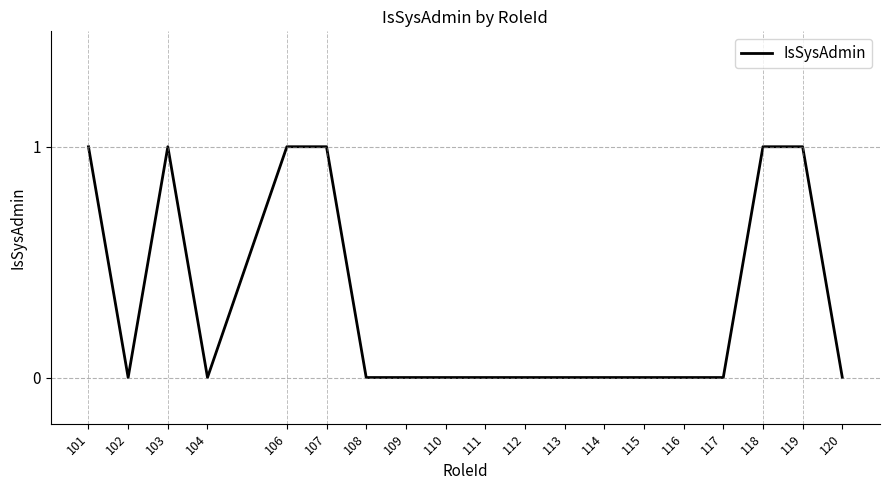

What is the change in value from 102 to 119?

+1